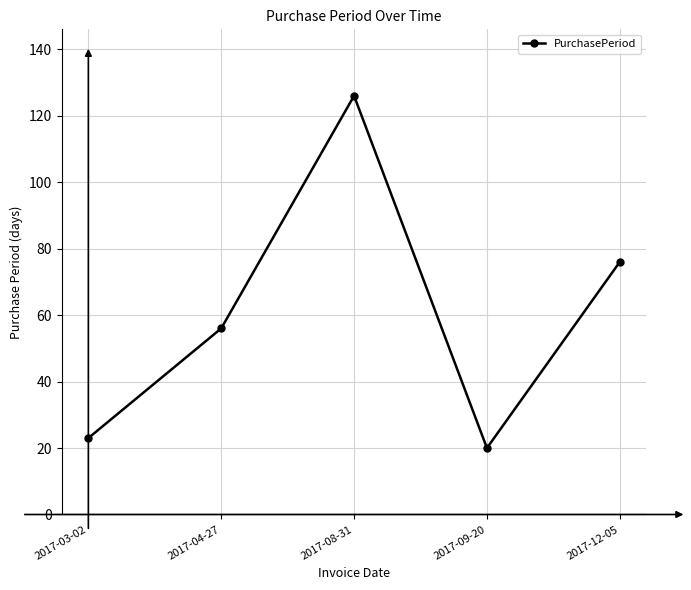

What is the difference between the values at 2017-09-20 and 2017-08-31?

106